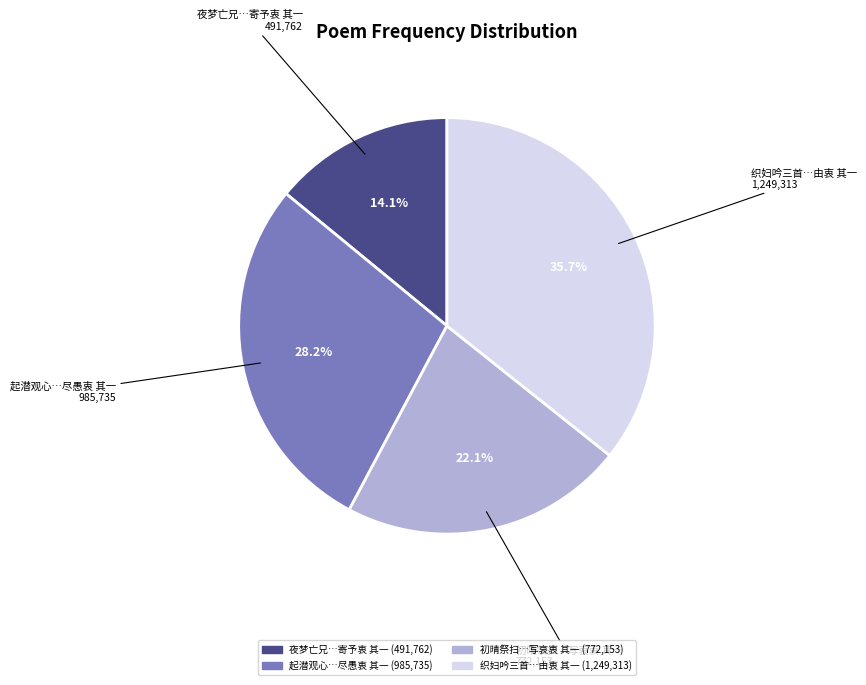

Does any single category account for the majority?

No